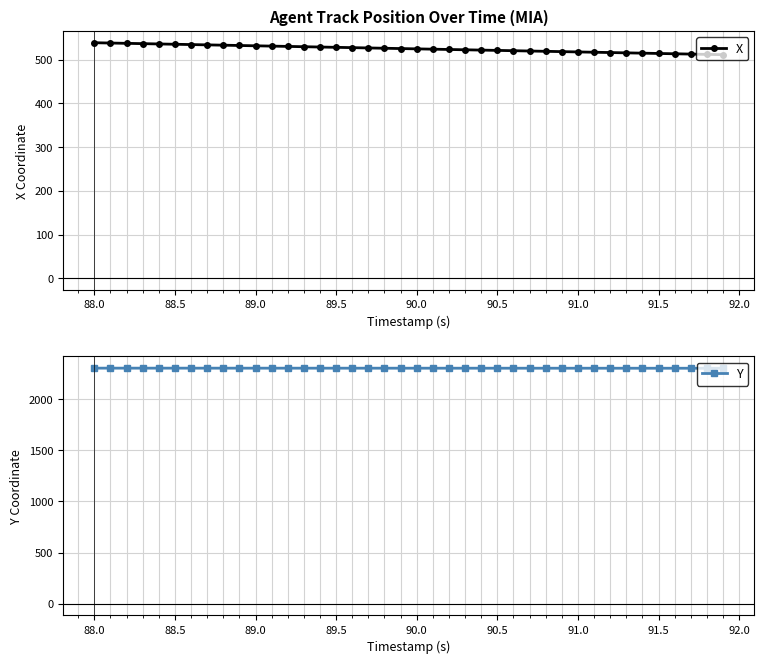

What is the minimum value for X?

511.4